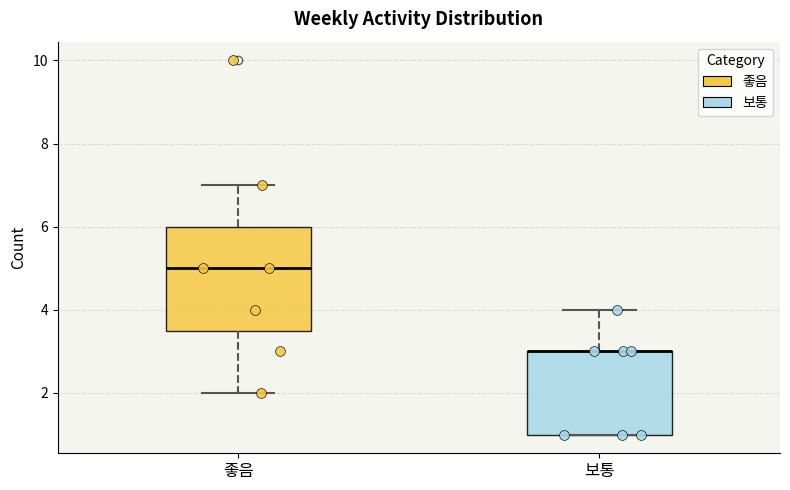

Where does the upper whisker of the box for 좋음 end on the y-axis? The values are not printed on the chart, so give them approximately, as read against the axis.

7.0